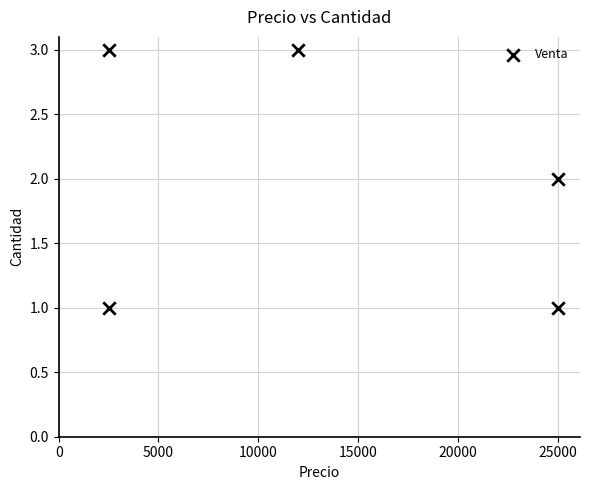

What is the range of X values (max minus min)?

22500